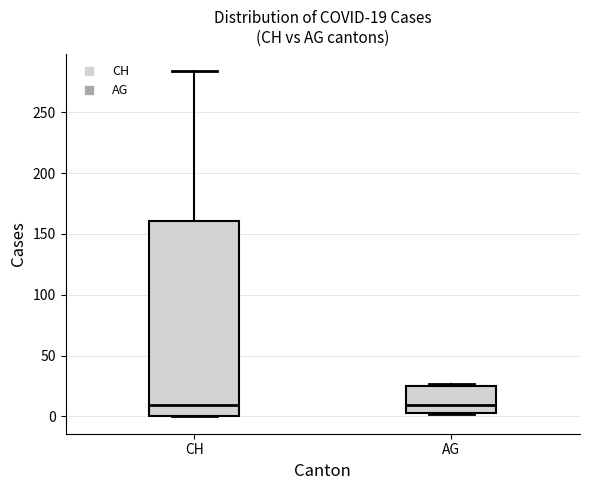

Comparing the boxes themselves (not the whiskers), which one is the tallest?

CH